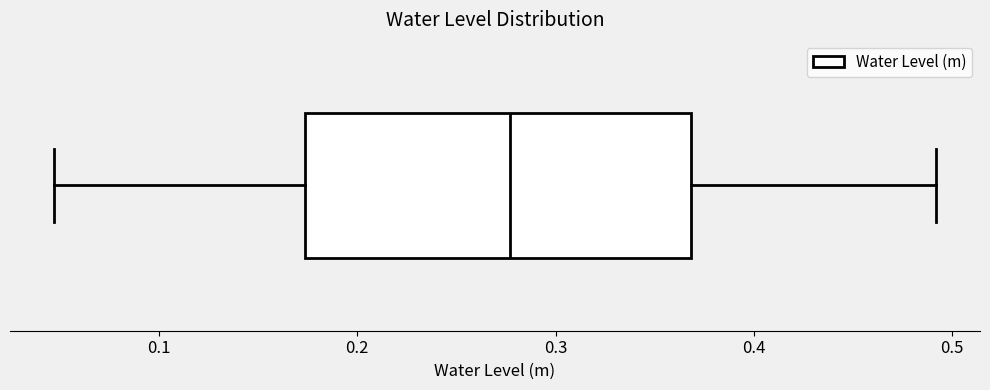

Read this box plot against the x-axis: the position of the median line, the range covered by the box, and the ends of both whiskers. The values are not printed on the chart, so give them approximately, as read against the axis.

median 0.28, box 0.17 to 0.37, whiskers 0.05 to 0.49